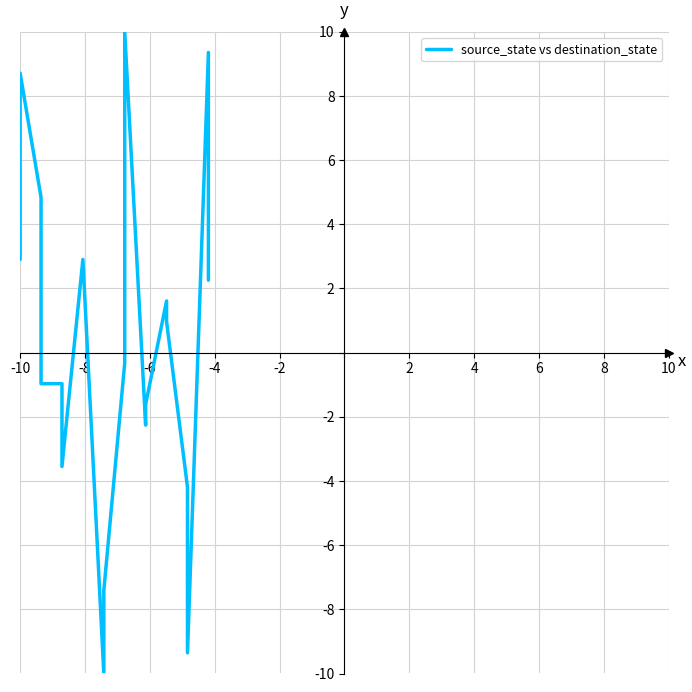

How many lines are shown in the chart?

1